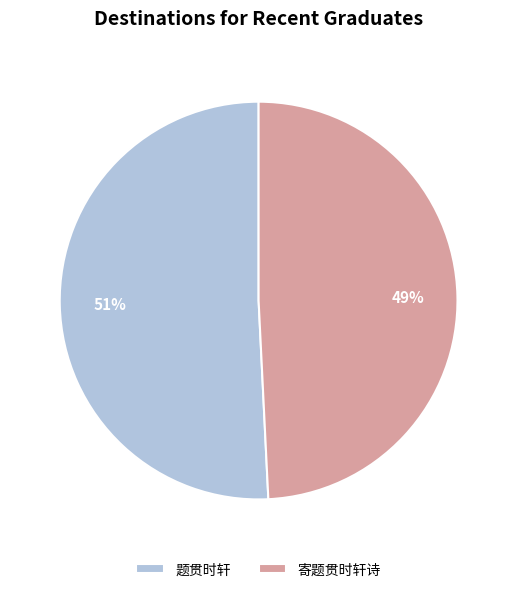

To the nearest percent, what is the combined percentage of 寄题贯时轩诗 and 题贯时轩?

100%